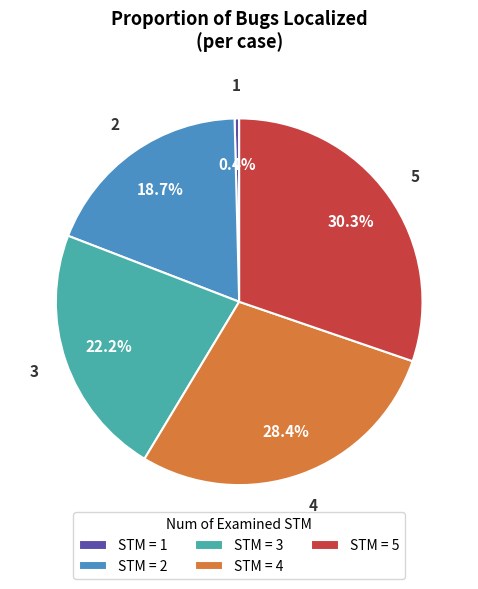

Between STM = 3 and STM = 4, which is larger?

STM = 4